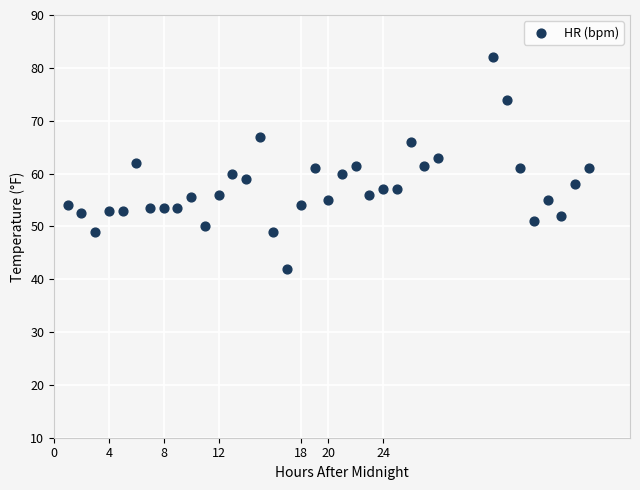

What is the range of X values (max minus min)?

38.0